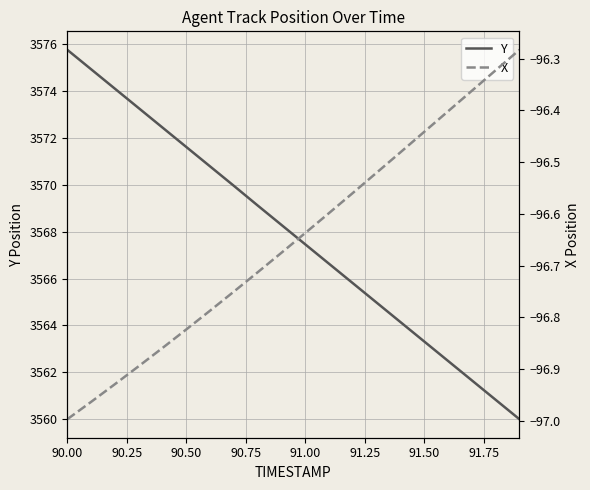

At which label does Y first exceed 3568?

90.00